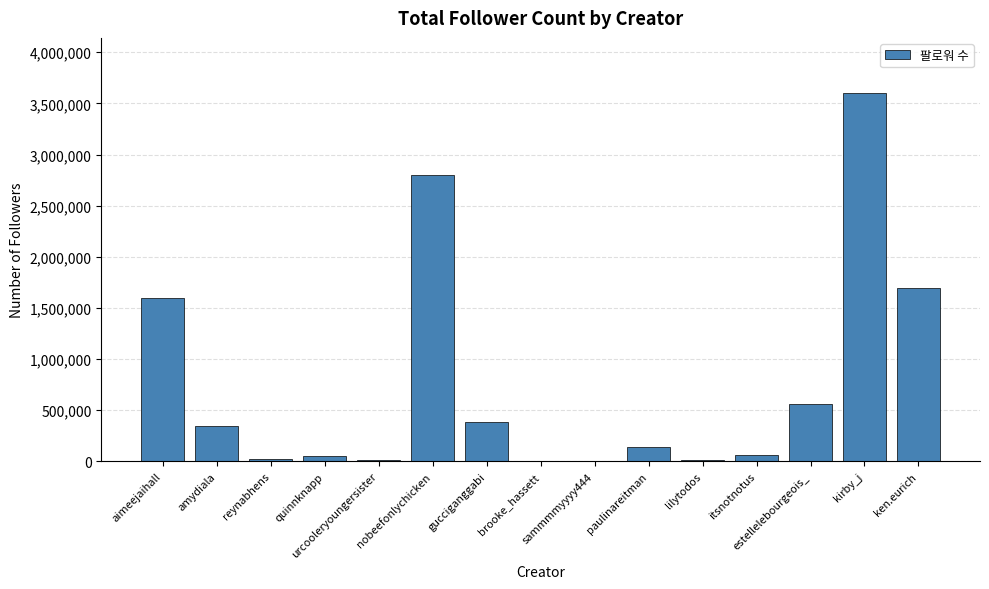

How many data points does each series have?

15